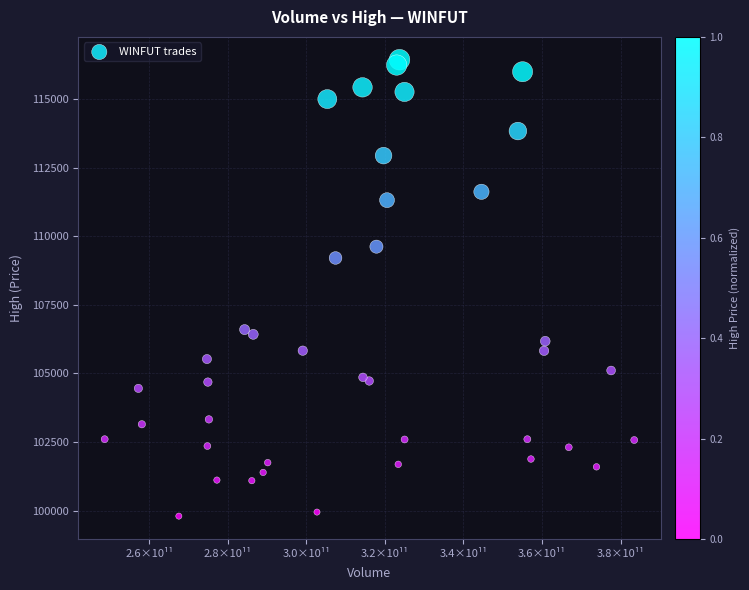

What is the range of X values (max minus min)?

134810070426.0